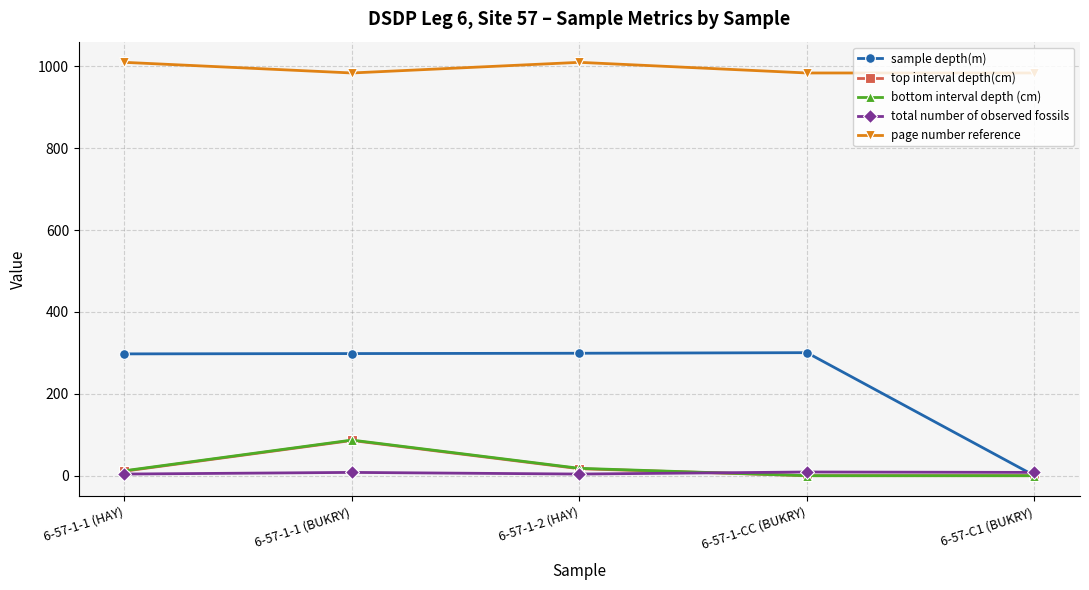

What is the approximate value of page number reference at 6-57-1-CC (BUKRY)?

984.0